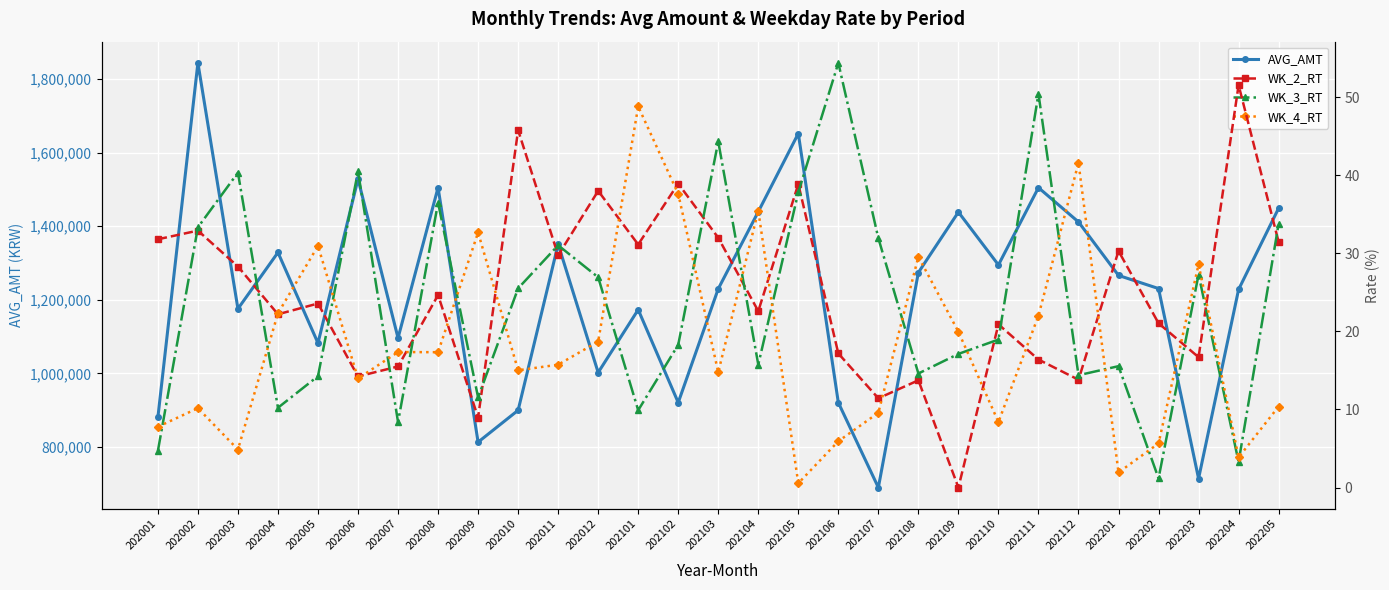

What is the average value of the WK_2_RT series?

25.0